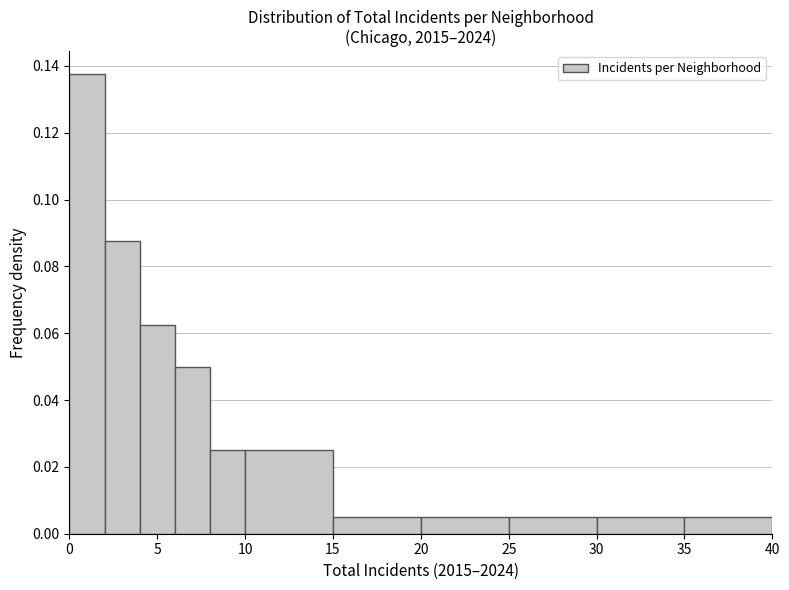

How tall is the bar that spans 8 to 10 on the x-axis? The values are not printed on the chart, so give them approximately, as read against the axis.

0.026